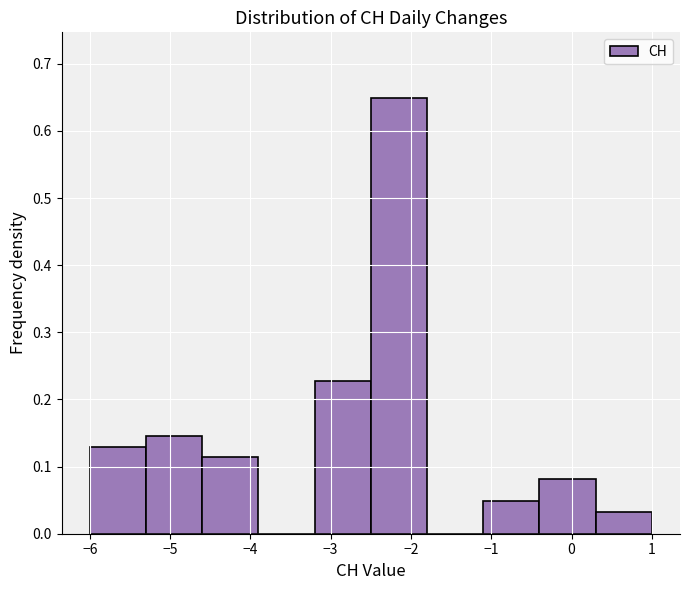

Reading left to right, transcribe this chart: for each bar, give the range it covers on the x-axis and its height. The values are not printed on the chart, so give them approximately, as read against the axis.

-6.0 to -5.3: 0.13
-5.3 to -4.6: 0.15
-4.6 to -3.9: 0.11
-3.9 to -3.2: 0
-3.2 to -2.5: 0.23
-2.5 to -1.8: 0.65
-1.8 to -1.1: 0
-1.1 to -0.4: 0.05
-0.4 to 0.3: 0.08
0.3 to 1.0: 0.03